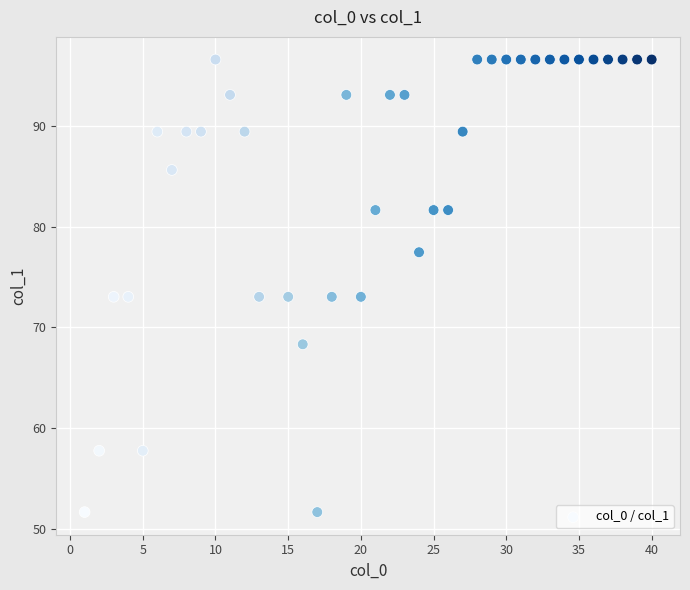

What is the range of X values (max minus min)?

39.0